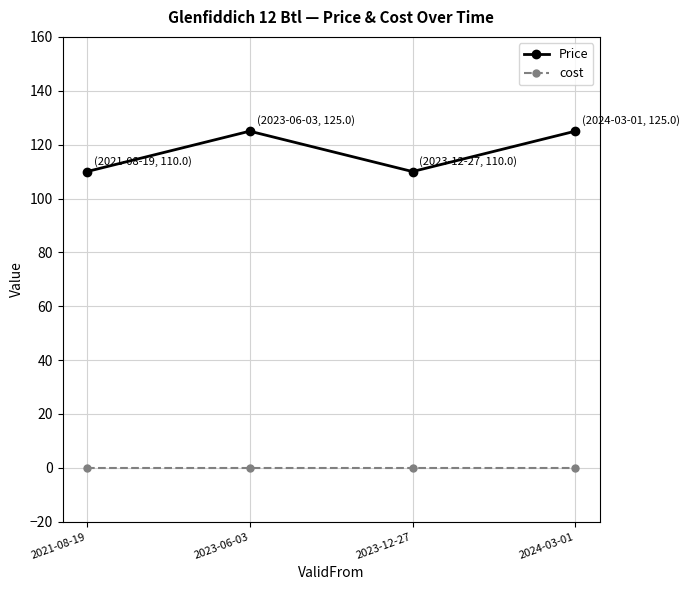

What is the average value of the Price series?

118